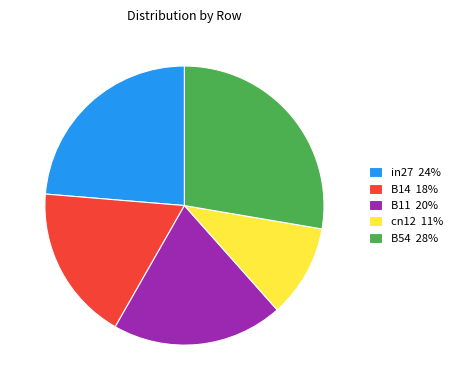

Does in27 account for over 50% of the chart?

No